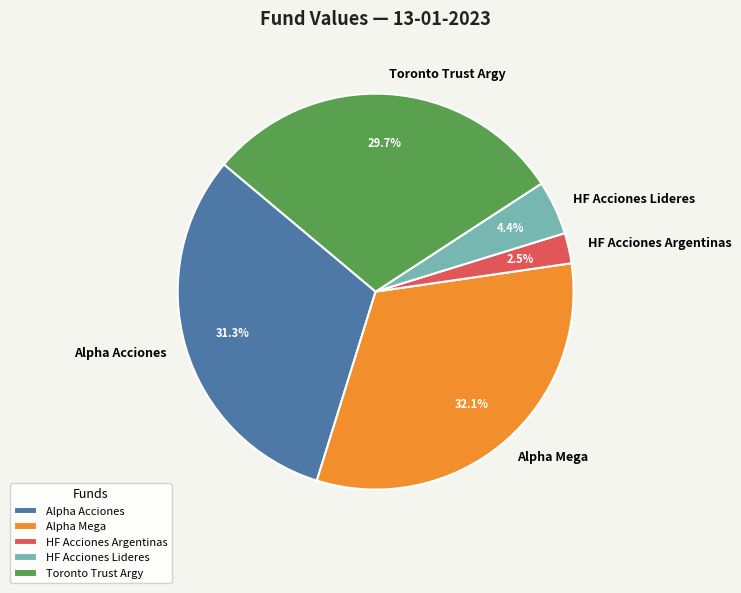

What percentage is the HF Acciones Lideres slice, to the nearest percent?

4%